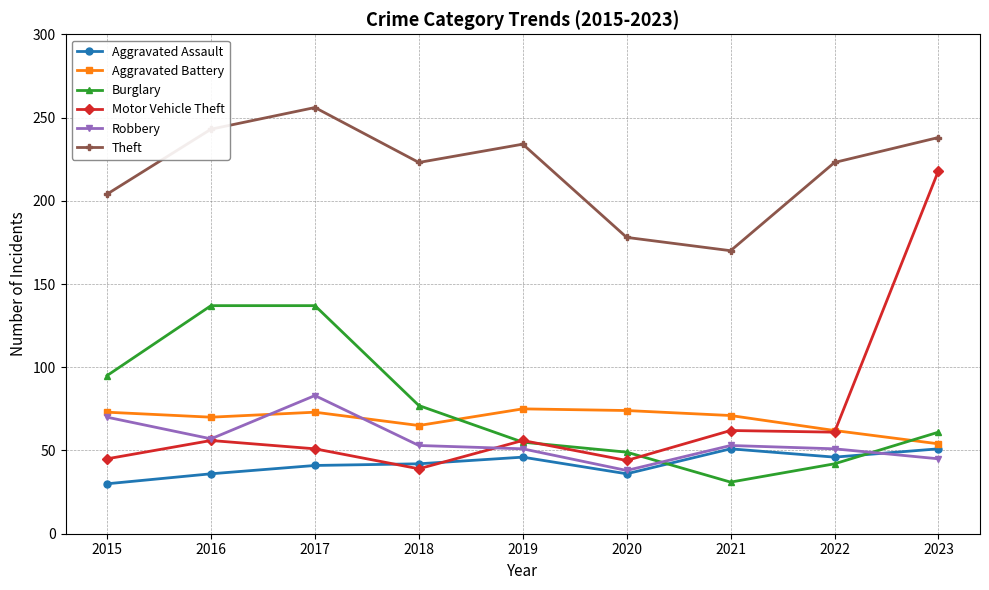

What is the sum of all Aggravated Assault values?

379